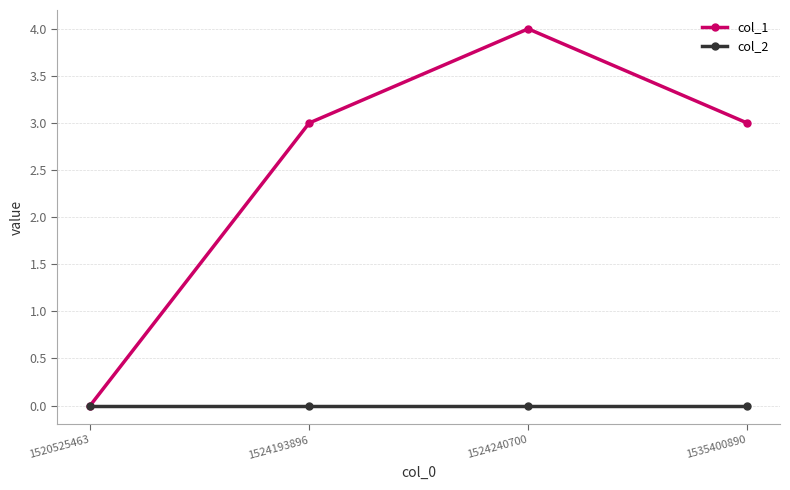

List the series in order of their overall mean, lowest first.

col_2, col_1